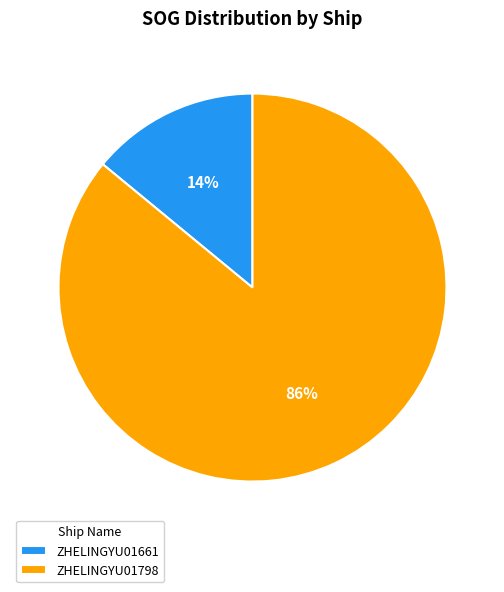

What is the largest slice in the pie chart?

ZHELINGYU01798